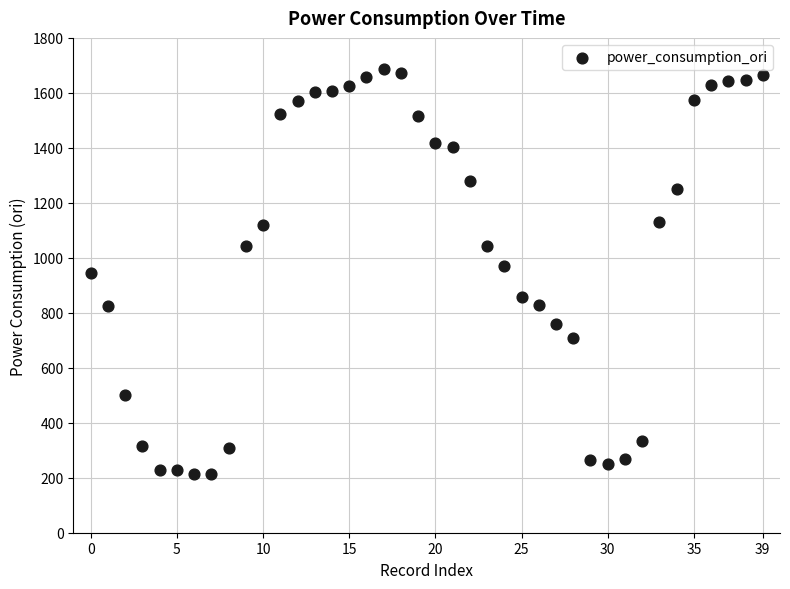

How many points are shown in the scatter plot?

40